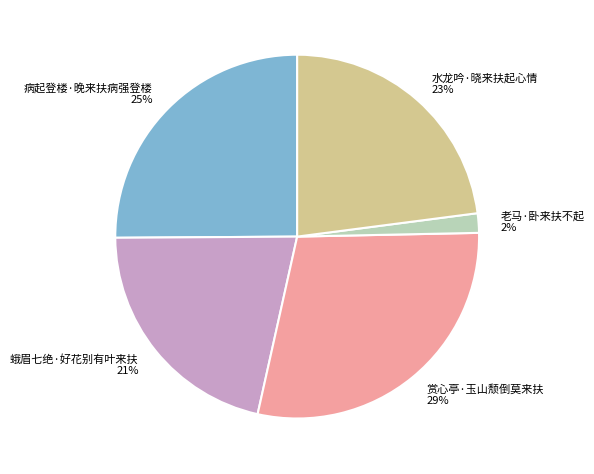

True or false: 赏心亭·玉山颓倒莫来扶 accounts for 14% of the total.

False